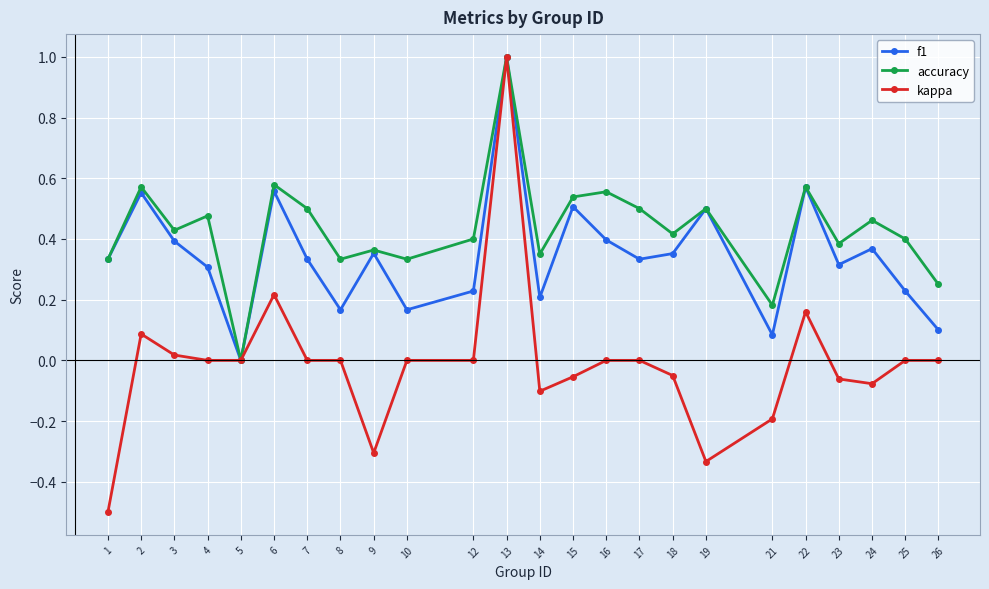

What is the total value across all series at 19?

0.7